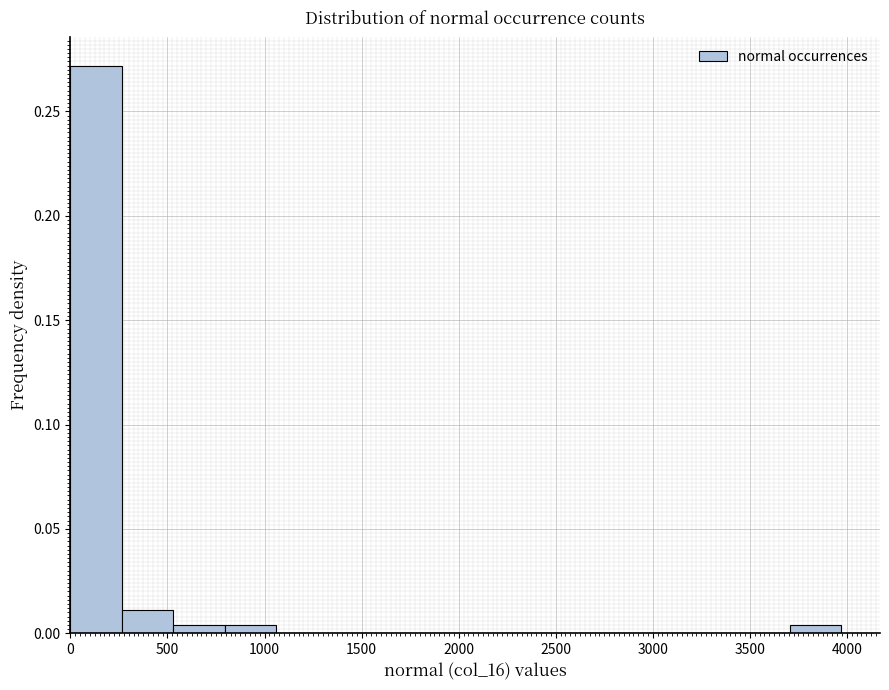

Which range on the x-axis has the tallest bar?

0 to 250